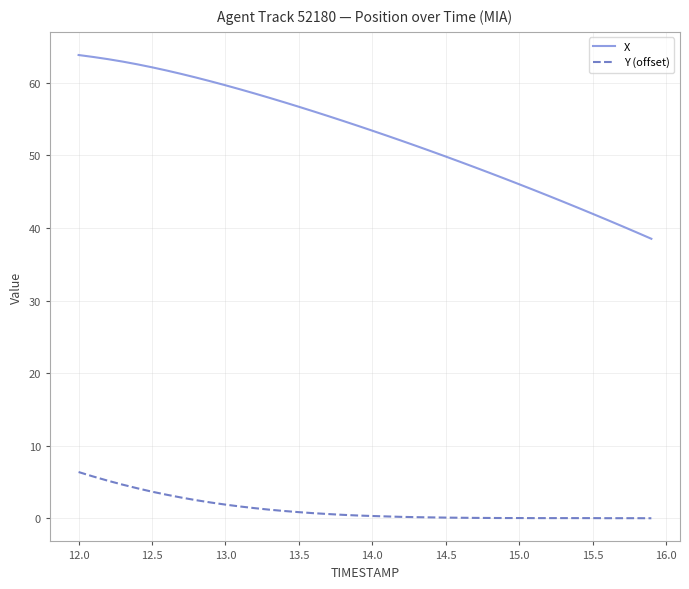

True or false: X and Y (offset) cross at least once.

False